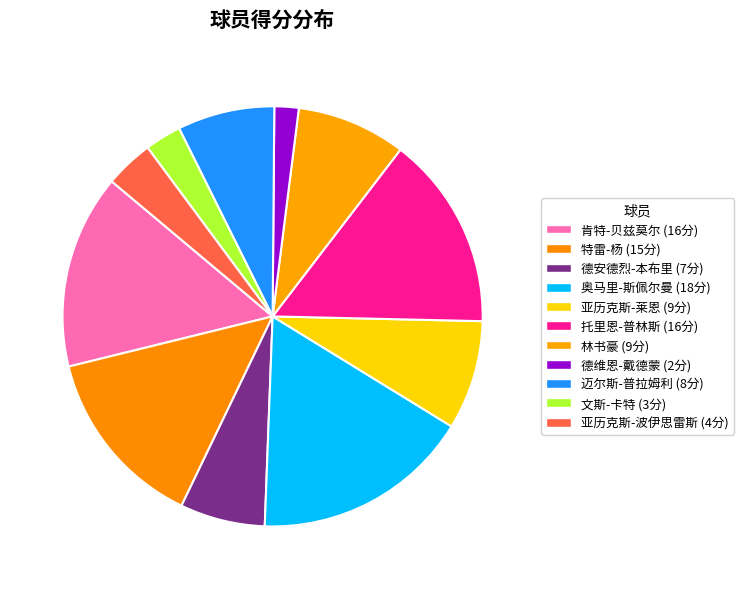

What is the change in value from 亚历克斯-莱恩 to 亚历克斯-波伊思雷斯?

-5